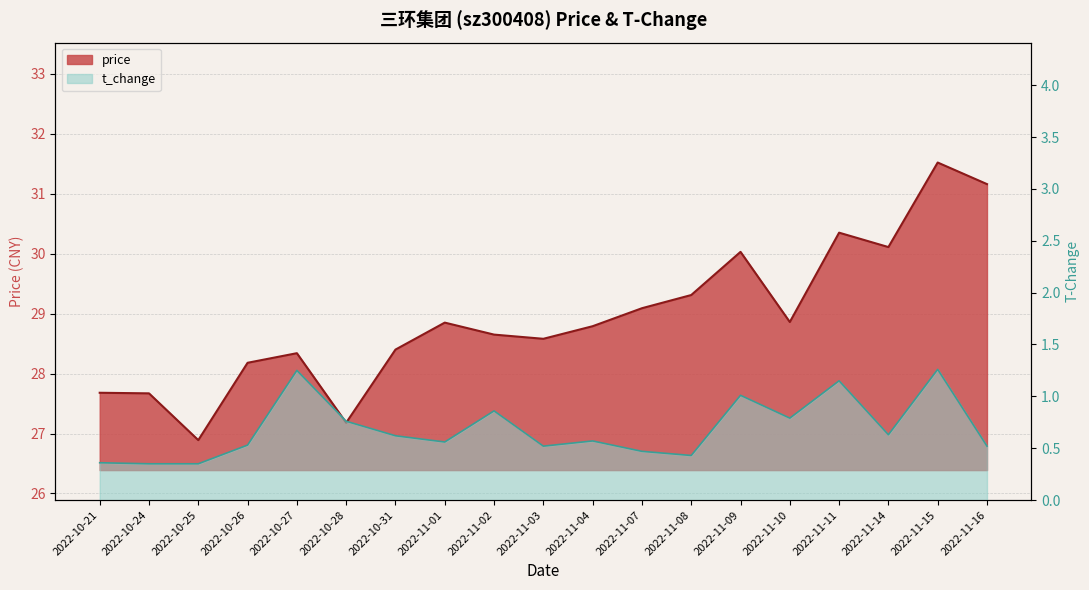

What is the total value across all series at 2022-11-04?

29.4